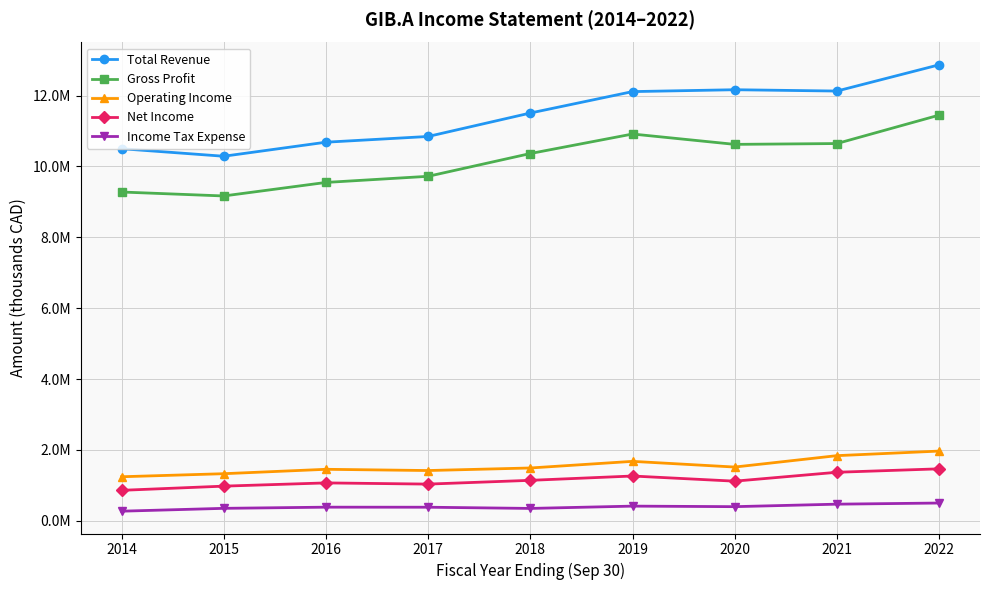

What is the sum of the Total Revenue values at 2016 and 2017?

21528400